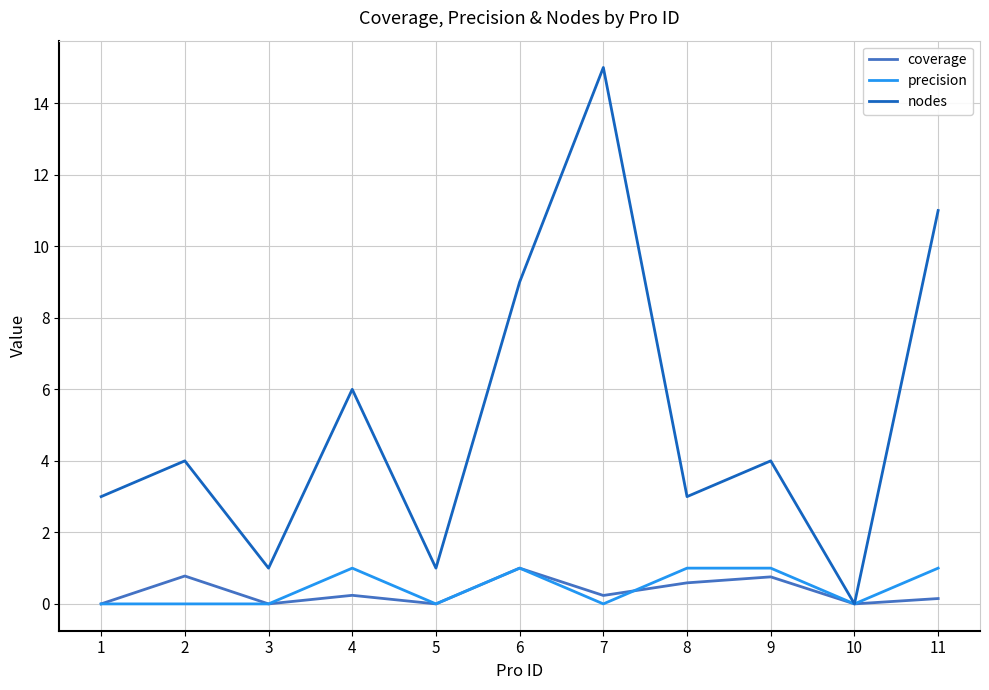

At which category is the sum across all series the highest?

7